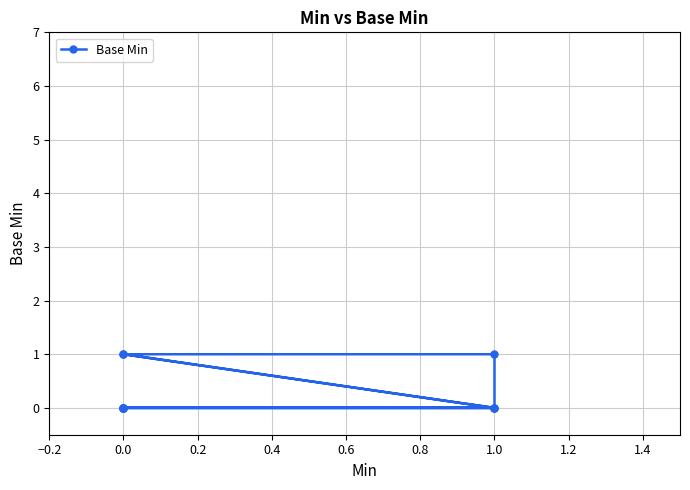

Reading right to left, extract all data points from this chart.

1	1	0	1	0	0	0	0	0	0	0